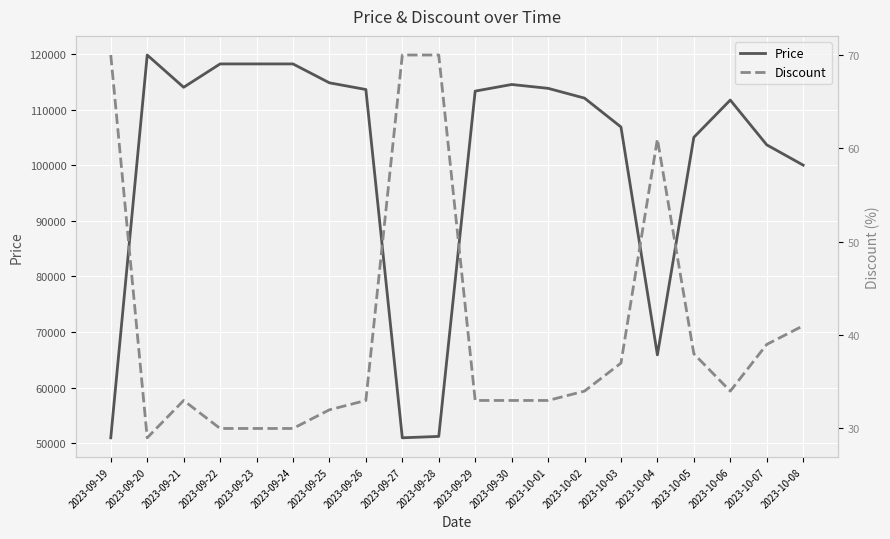

Which category has the lowest value in the Price series?

2023-09-19